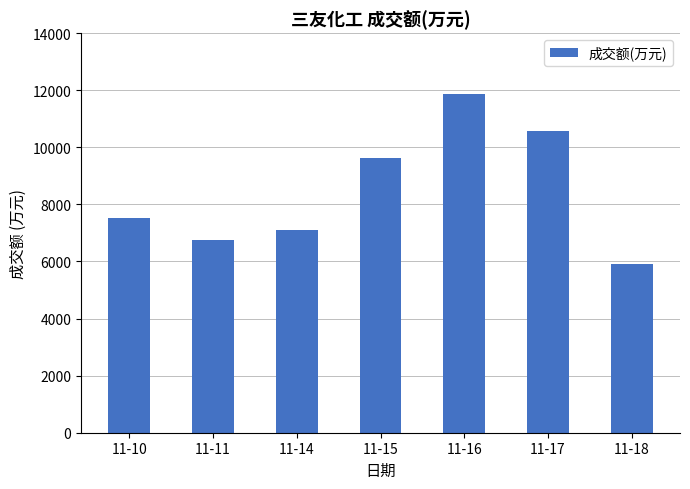

What is the change in value from 11-11 to 11-18?

-853